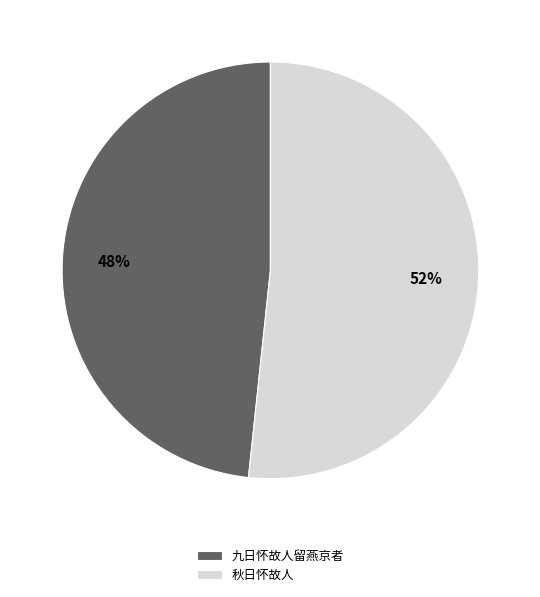

Is it true that 九日怀故人留燕京者 is 1% of the pie?

False